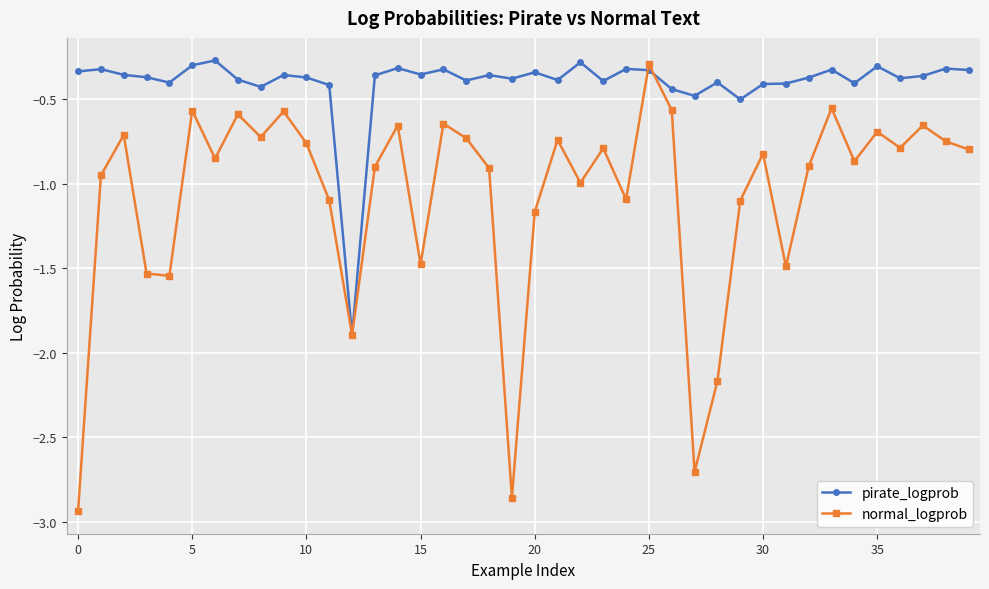

What is the sum of all normal_logprob values?

-42.8